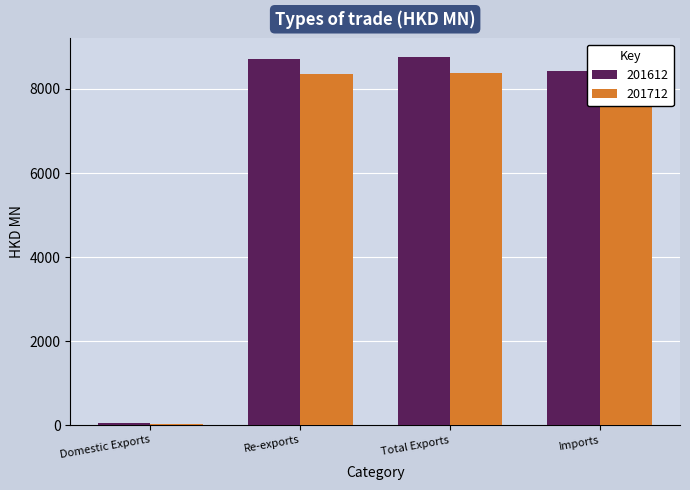

List the labels in order of 201712 value, smallest first.

Domestic Exports, Re-exports, Total Exports, Imports